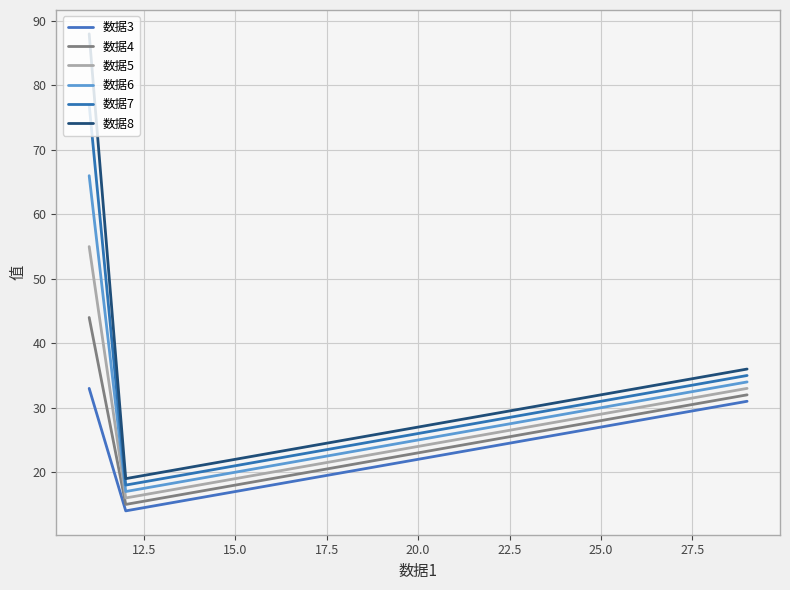

What are all the series names shown in the legend?

数据3, 数据4, 数据5, 数据6, 数据7, 数据8